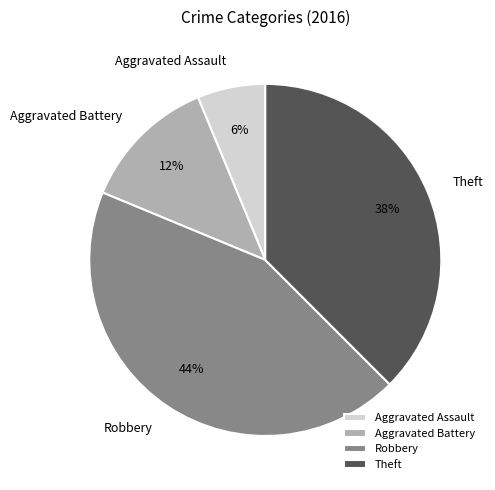

To the nearest percent, what is the average slice percentage?

25%